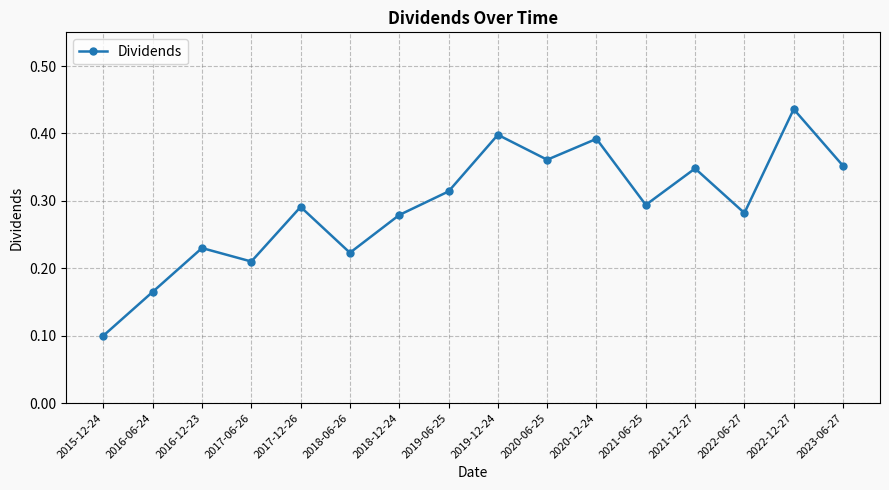

At which category does the data reach its first local peak?

2016-12-23